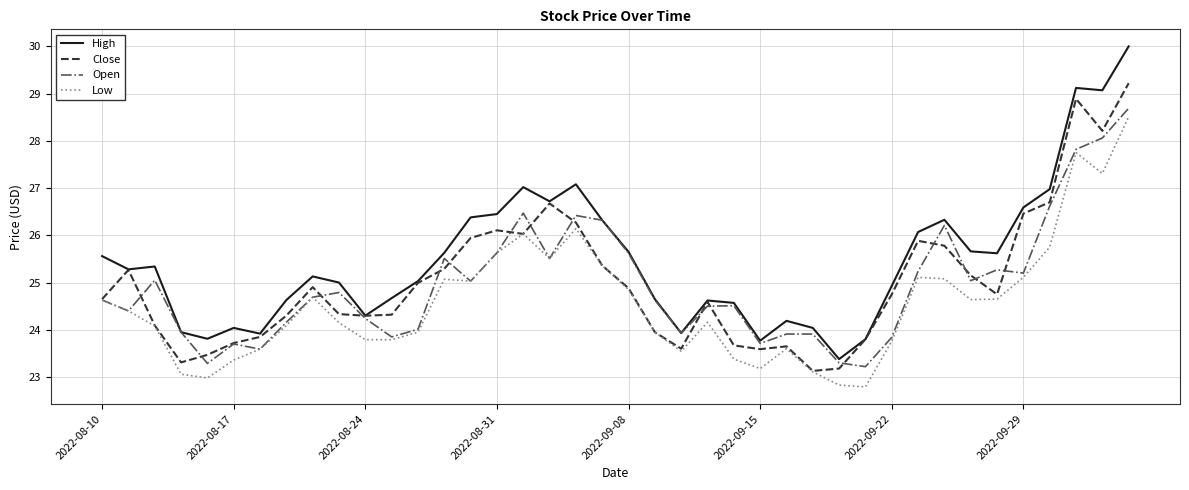

Which series has the widest spread of values?

High